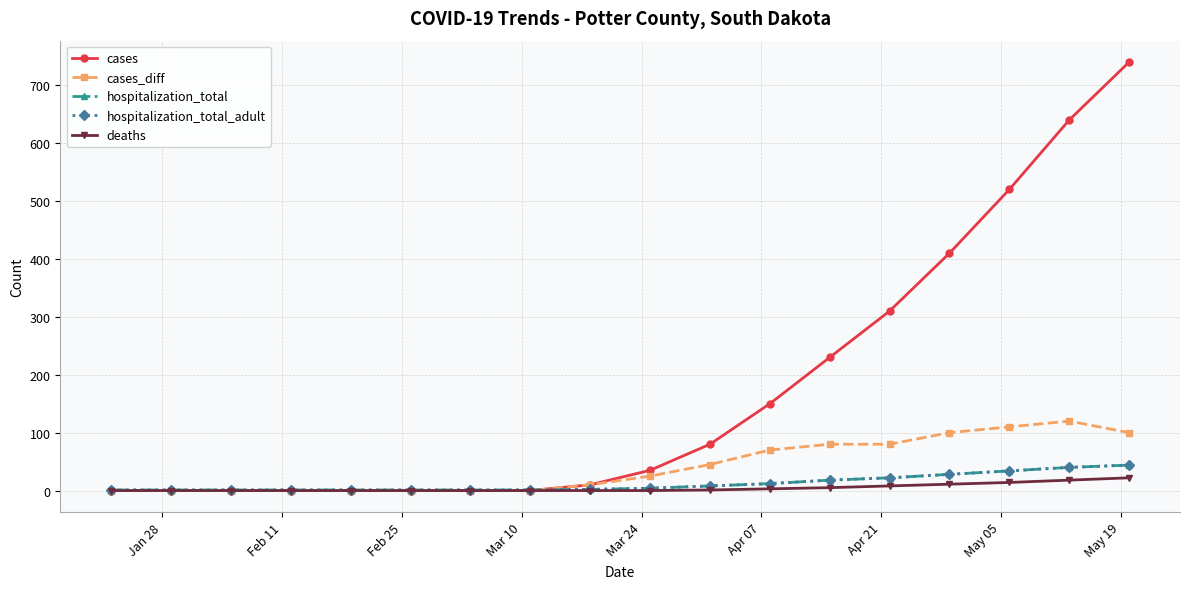

Does the chart display data point markers on the line(s)?

Yes